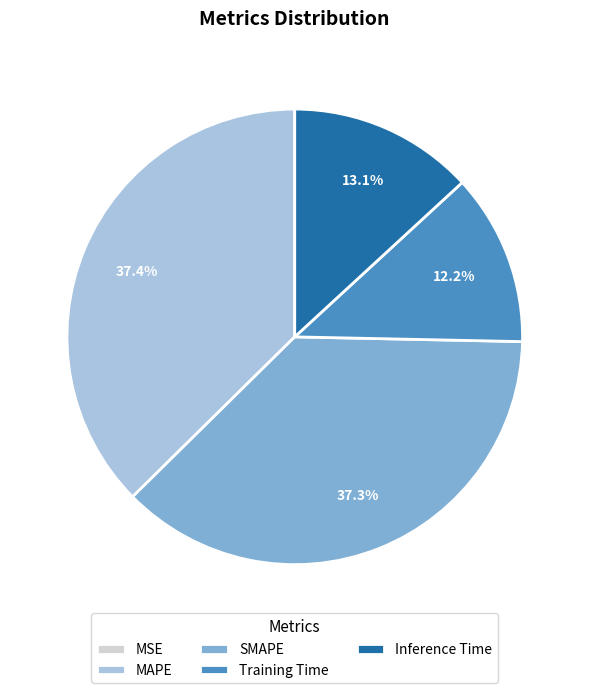

What percentage is the Inference Time slice, to the nearest percent?

13%